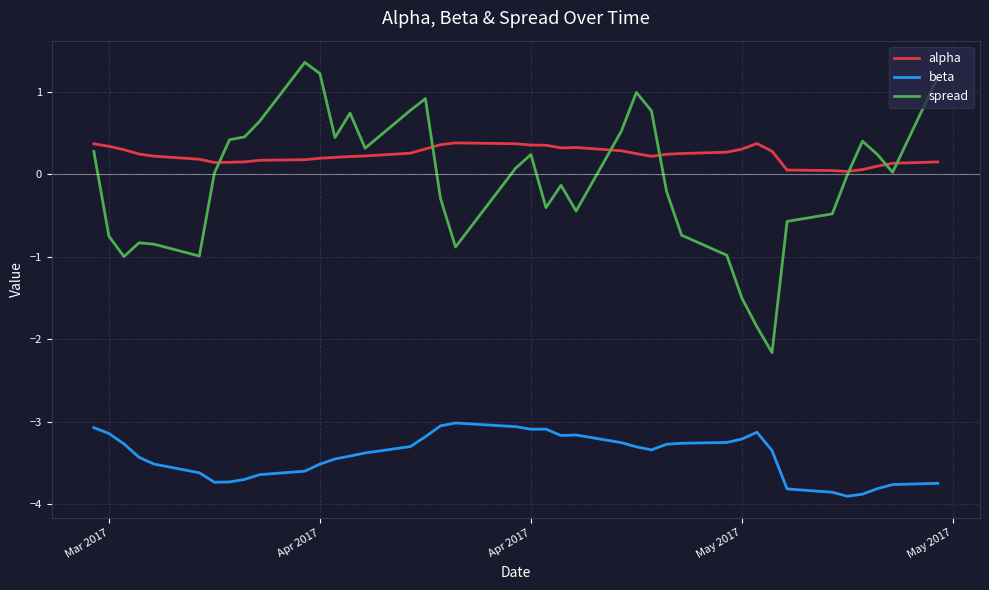

Which series has the largest total across all categories?

alpha